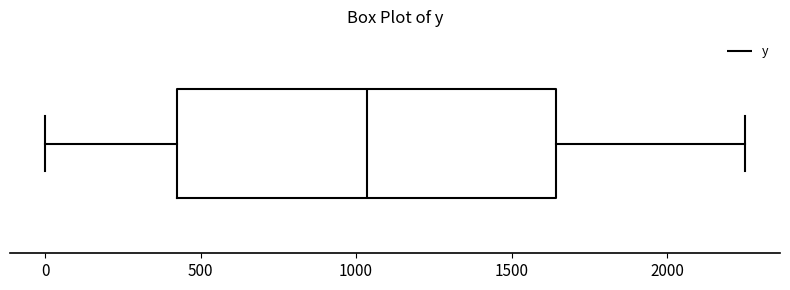

Transcribe this box plot: give where the median line is, the range the box spans, and where the two whiskers end, as read against the x-axis. The values are not printed on the chart, so give them approximately, as read against the axis.

median 1050, box 450 to 1650, whiskers 0 to 2250